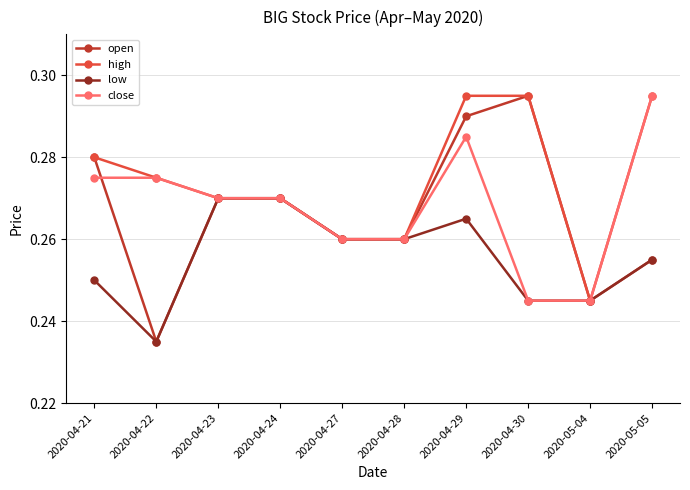

What position from the right is 2020-04-30?

3